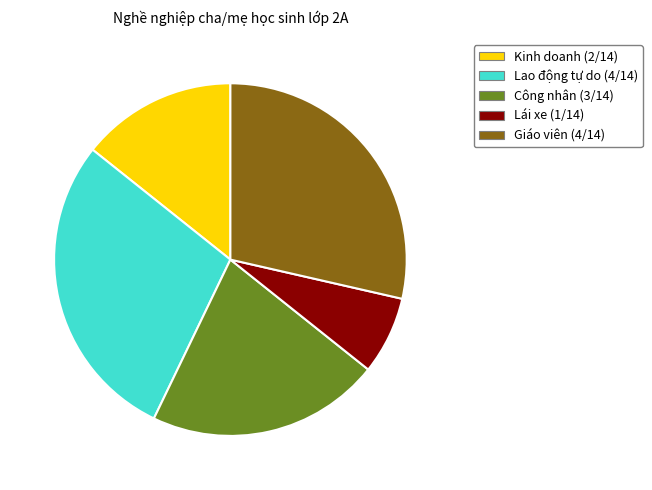

Is there a majority slice in this chart?

No